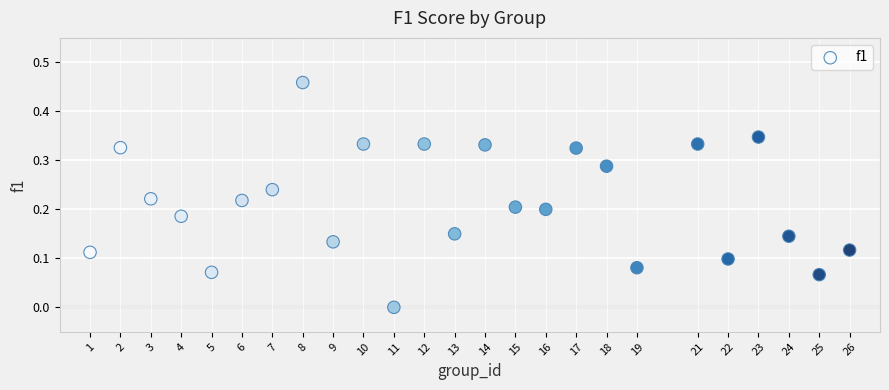

What is the range of X values (max minus min)?

25.0